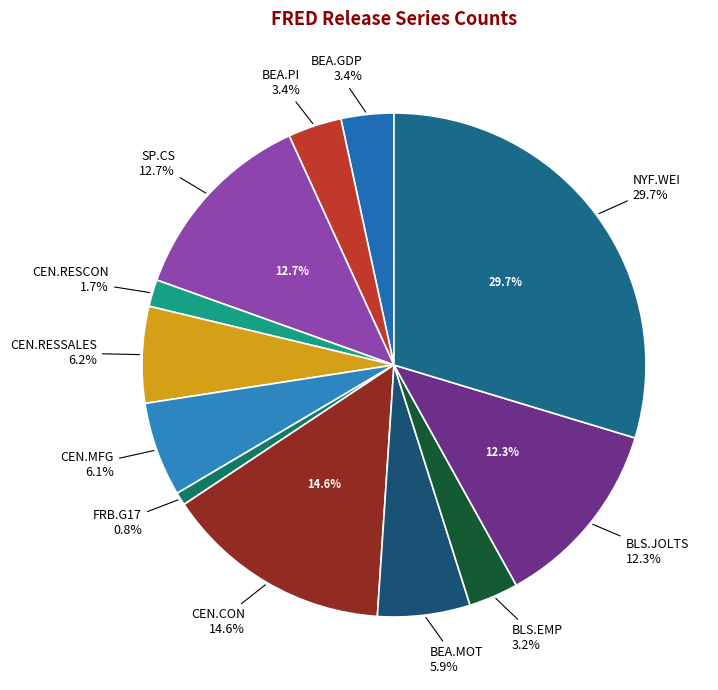

Is BEA.MOT the majority of the pie?

No